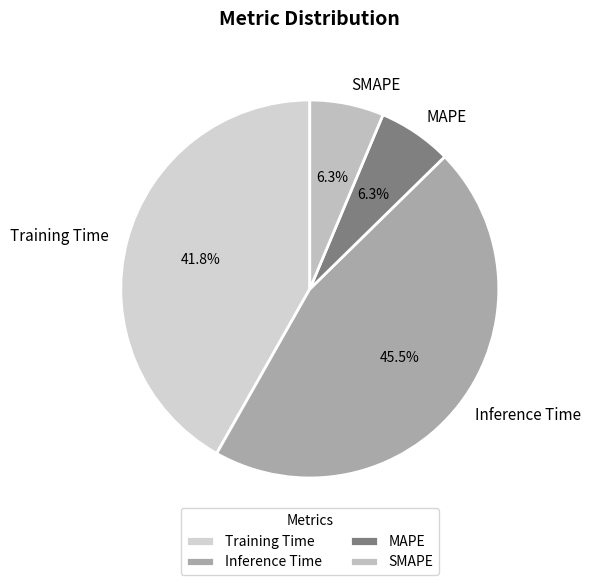

What portion of the pie excludes MAPE?

93.7%